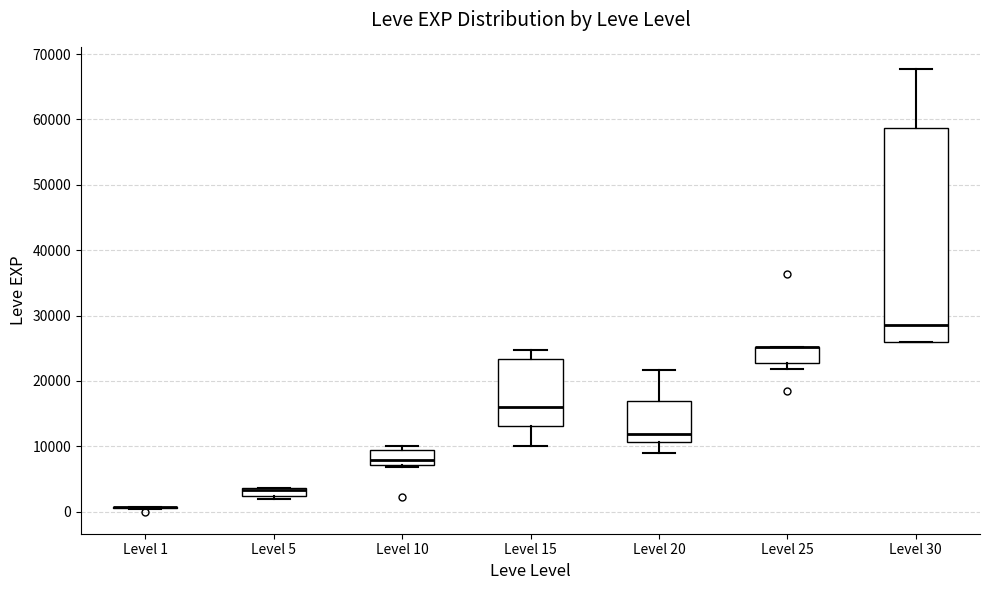

Where does the median line of the box for Level 20 sit on the y-axis? The values are not printed on the chart, so give them approximately, as read against the axis.

12000